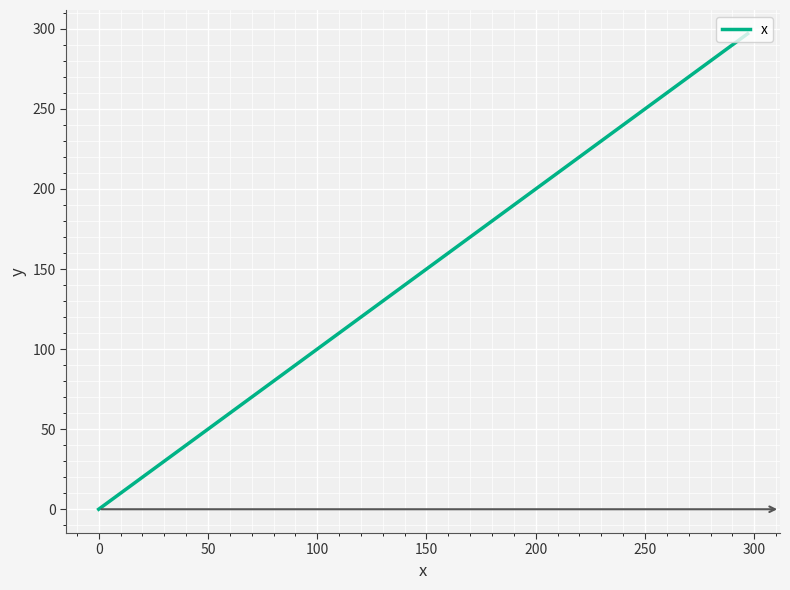

What is the difference between the maximum and minimum values?

296.9